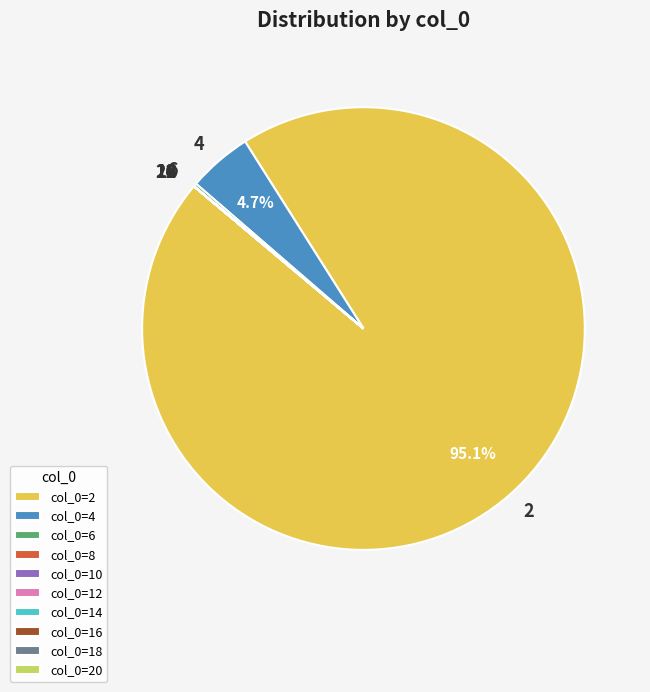

Is there any slice that represents more than half of the pie?

Yes